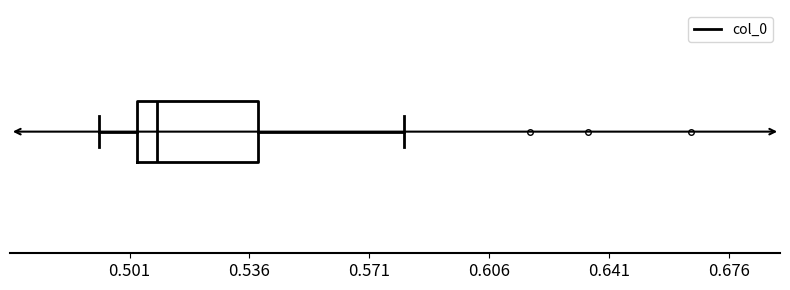

Where does the right whisker of the box end on the x-axis? The values are not printed on the chart, so give them approximately, as read against the axis.

0.580